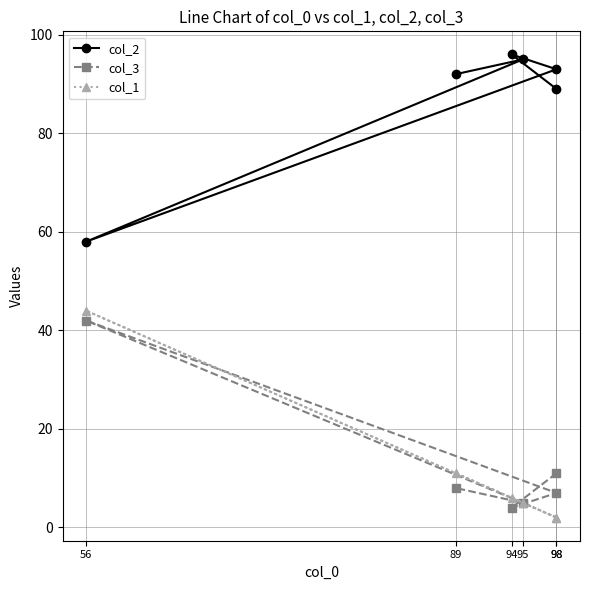

What is the greatest value displayed?

96